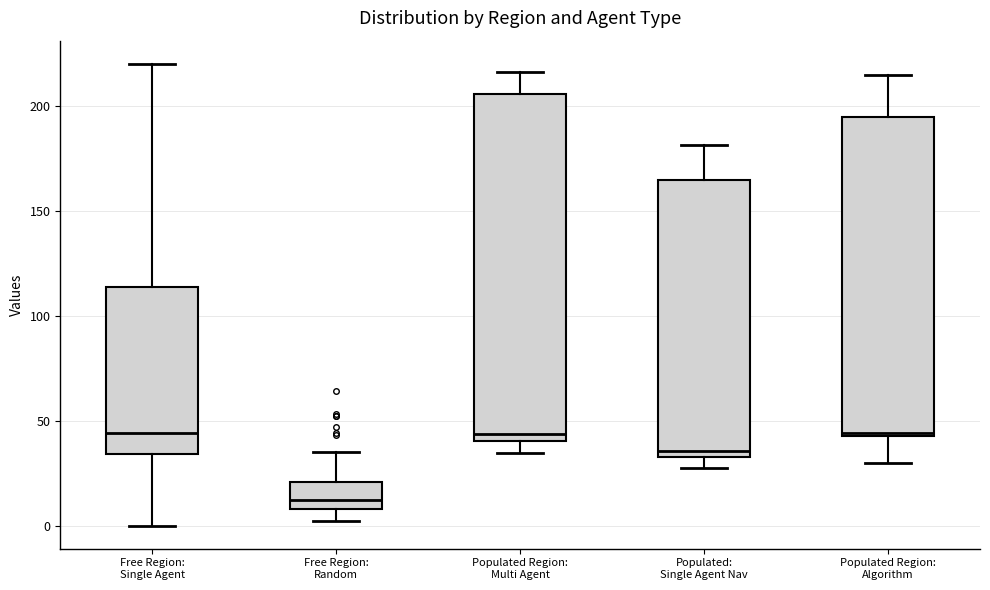

Reading left to right, transcribe this box plot: for each box, give where its median line is, the range the box spans, and where its two whiskers end, as read against the y-axis. The values are not printed on the chart, so give them approximately, as read against the axis.

Free Region: Single Agent: median 45, box 35 to 115, whiskers 0 to 220
Free Region: Random: median 10 (just above the box's lower edge), box 10 to 20, whiskers 0 to 35
Populated Region: Multi Agent: median 45, box 40 to 205, whiskers 35 to 215
Populated: Single Agent Nav: median 35 (just above the box's lower edge), box 35 to 165, whiskers 25 to 180
Populated Region: Algorithm: median 45, box 40 to 195, whiskers 30 to 215